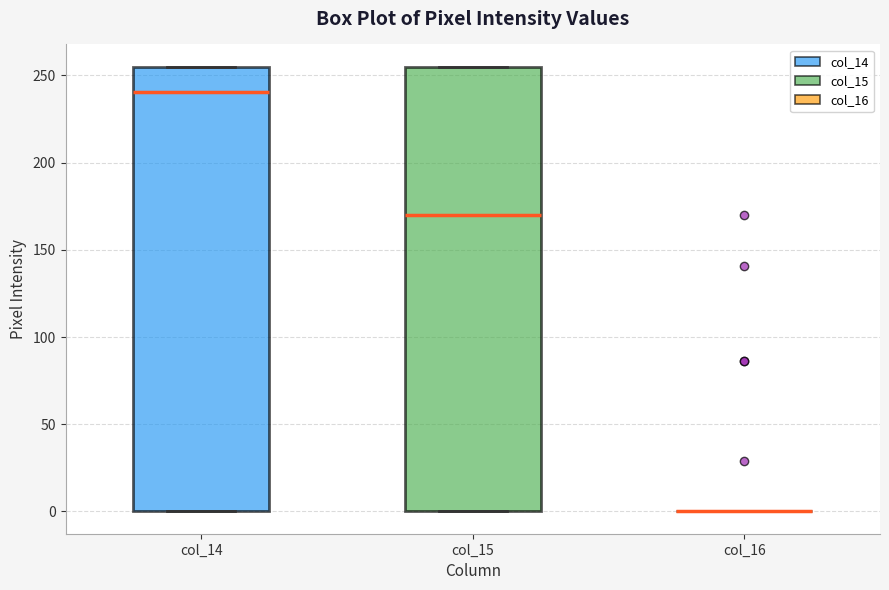

Reading left to right, read every box against the y-axis: the position of its median line, the range the box covers, and the ends of its whiskers. The values are not printed on the chart, so give them approximately, as read against the axis.

col_14: median 240, box 0 to 255, whiskers 0 to 255
col_15: median 170, box 0 to 255, whiskers 0 to 255
col_16: box collapsed to a line at 0, whiskers 0 to 0